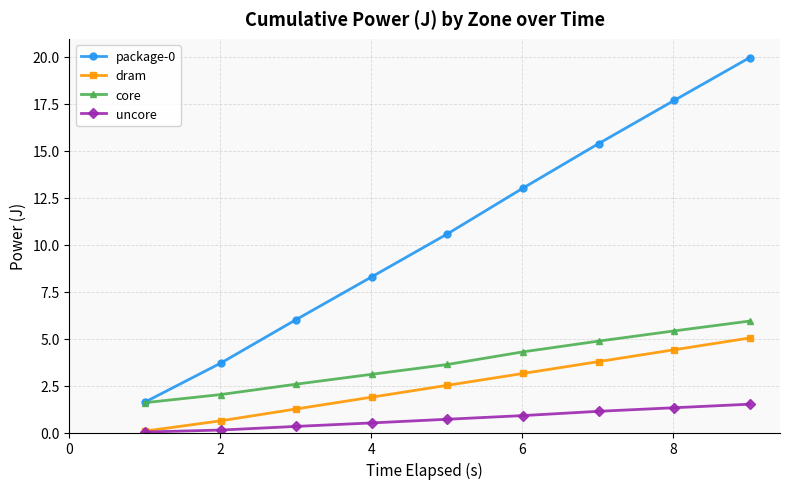

True or false: core and dram cross at least once.

False